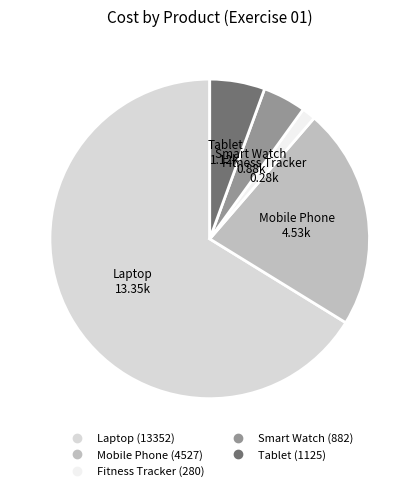

Does any single category account for the majority?

Yes